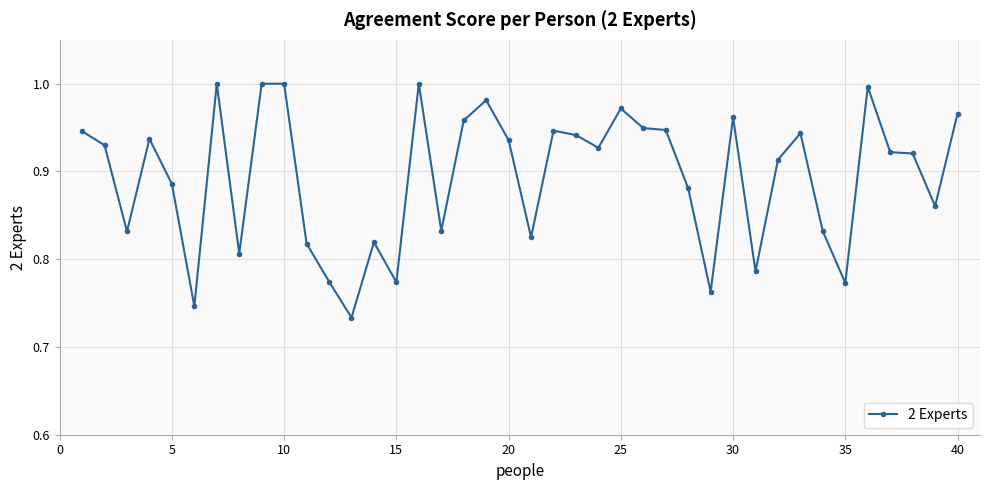

True or false: the data has more than 0 interior local peaks.

True